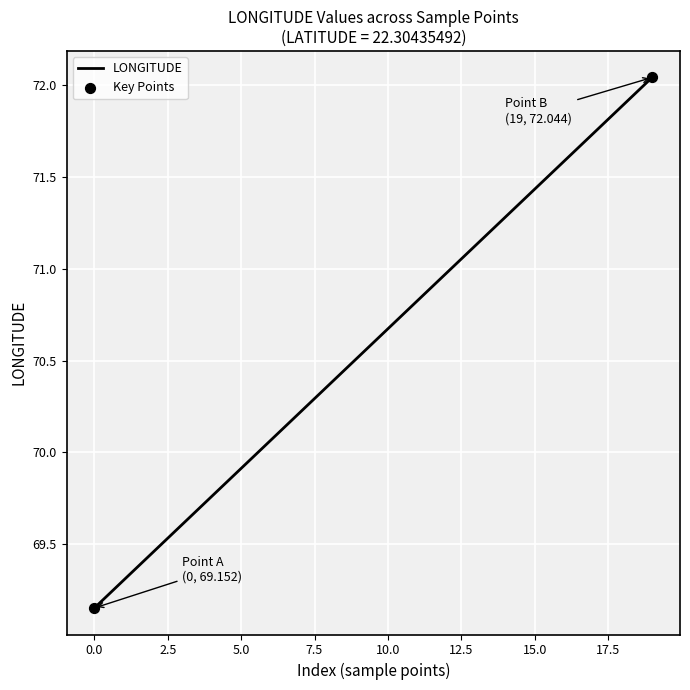

How many lines are shown in the chart?

1